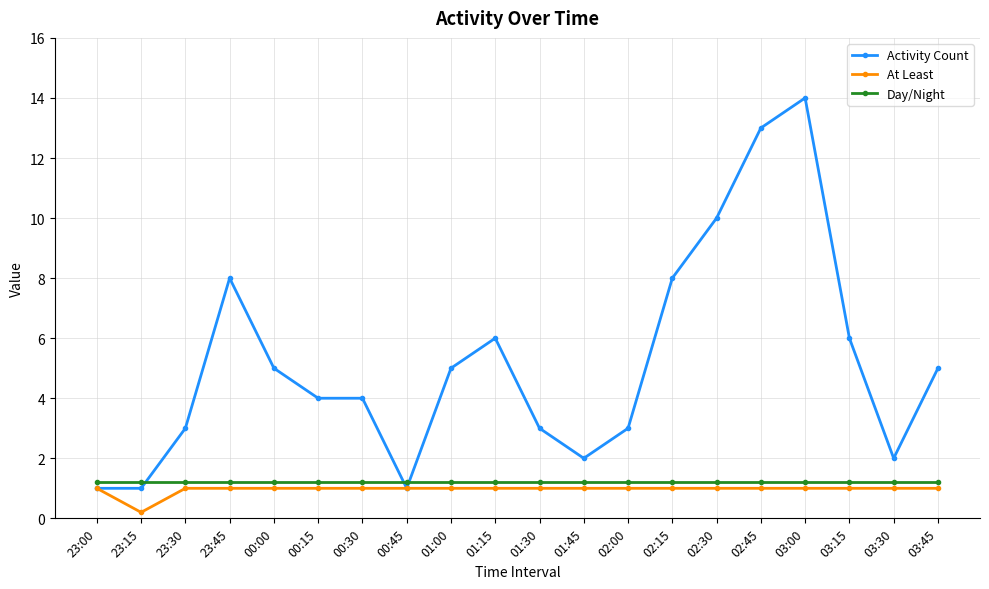

What are all the series names shown in the legend?

Activity Count, At Least, Day/Night